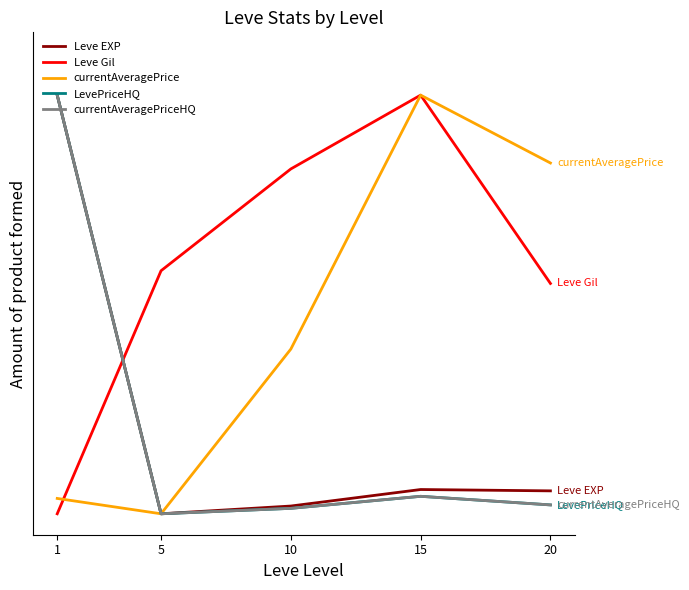

The currentAveragePriceHQ series shows -0.7 at 5. True or false?

False